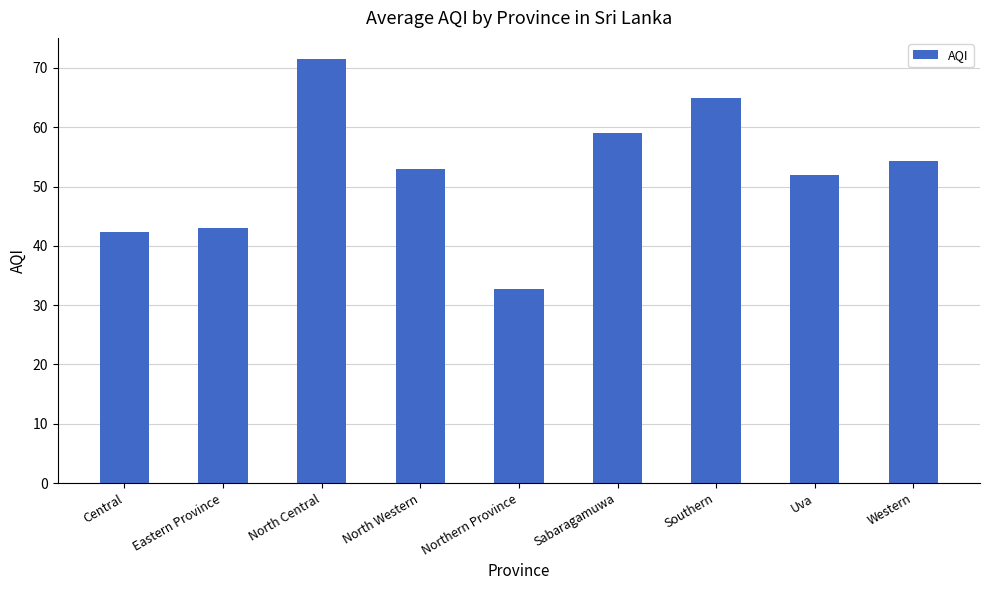

List the labels in order of value, largest first.

North Central, Southern, Sabaragamuwa, Western, North Western, Uva, Eastern Province, Central, Northern Province